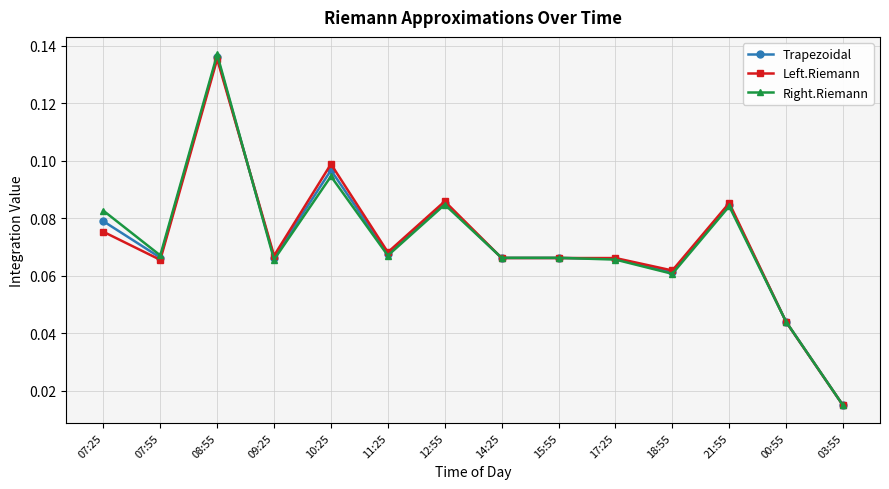

What is the sum of all Trapezoidal values?

1.0